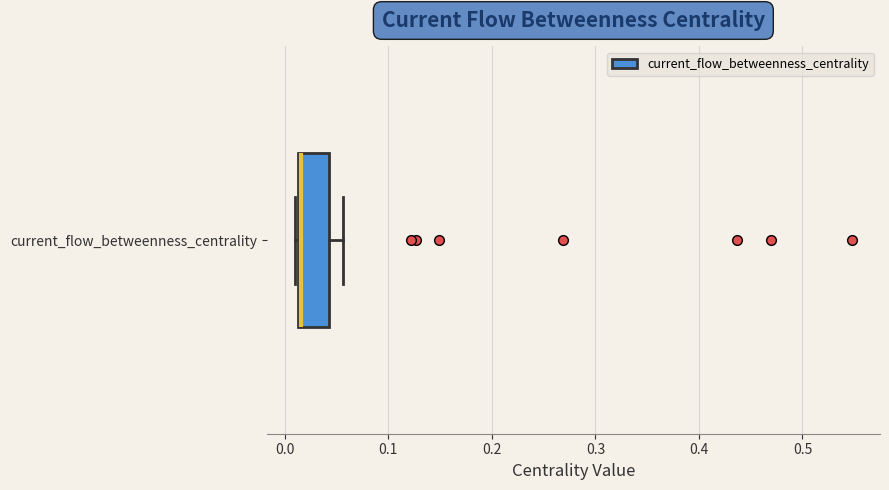

Transcribe this box plot: give where the median line is, the range the box spans, and where the two whiskers end, as read against the x-axis. The values are not printed on the chart, so give them approximately, as read against the axis.

median 0.02, box 0.01 to 0.04, whiskers 0.01 to 0.06